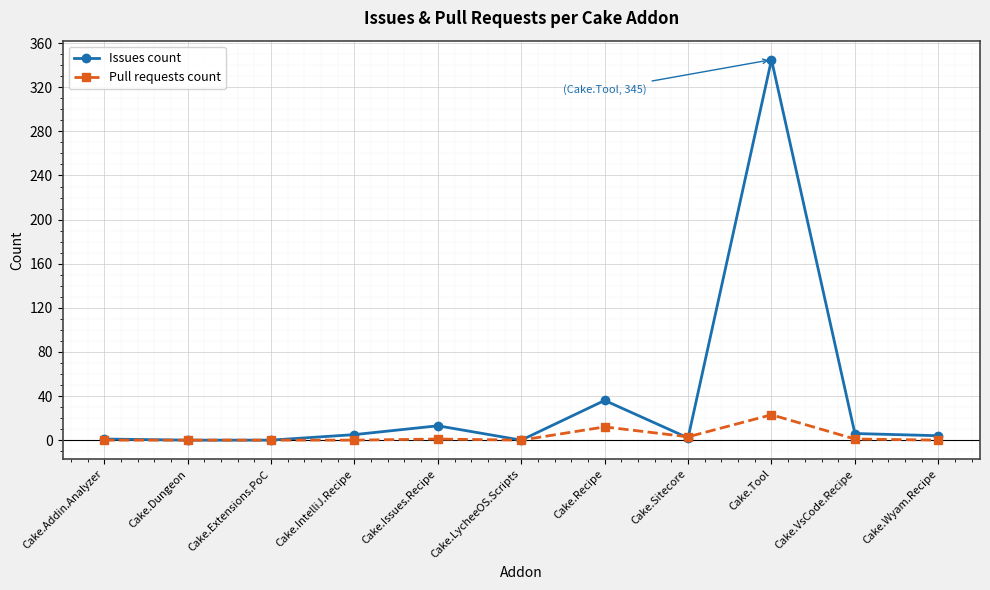

Which series ends up on top after the final intersection of Pull requests count and Issues count?

Issues count